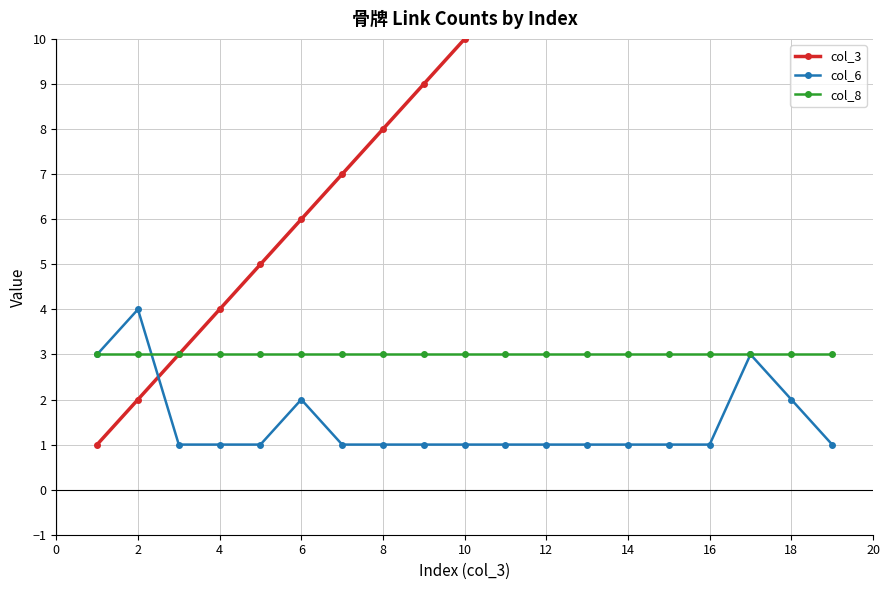

True or false: col_6 has more than 2 points higher than both neighbors.

True